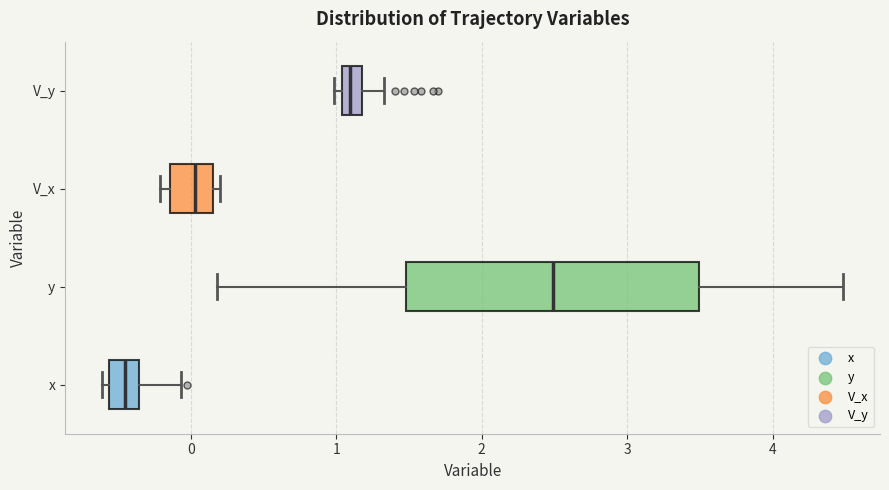

Where does the median line of the box for V_y sit on the x-axis? The values are not printed on the chart, so give them approximately, as read against the axis.

1.1